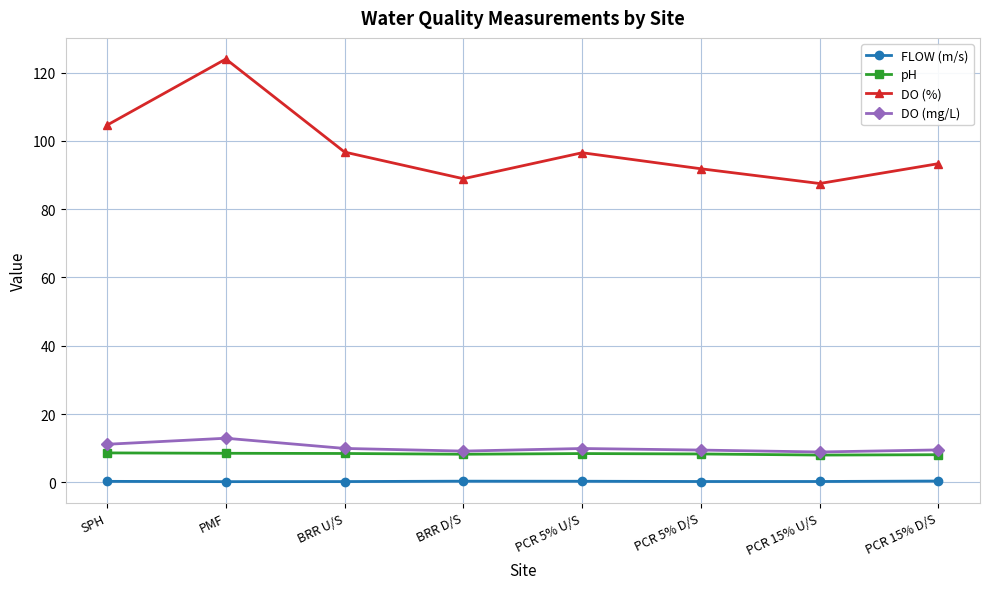

What position from the right is PCR 15% D/S?

1